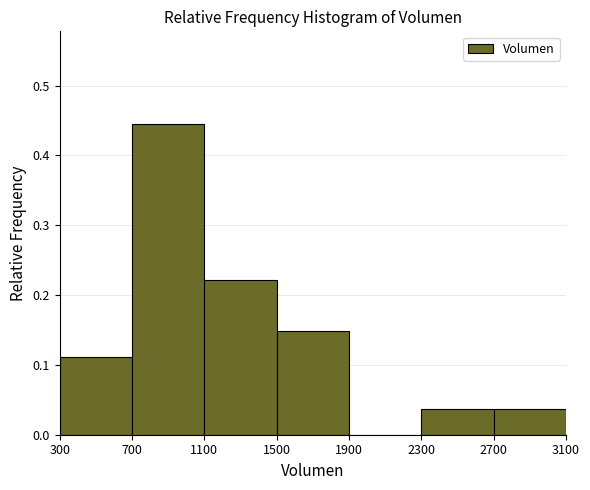

Reading left to right, list every bar in this chart as the range it spans on the x-axis followed by its height. The values are not printed on the chart, so give them approximately, as read against the axis.

300 to 700: 0.11
700 to 1100: 0.44
1100 to 1500: 0.22
1500 to 1900: 0.15
1900 to 2300: 0
2300 to 2700: 0.04
2700 to 3100: 0.04